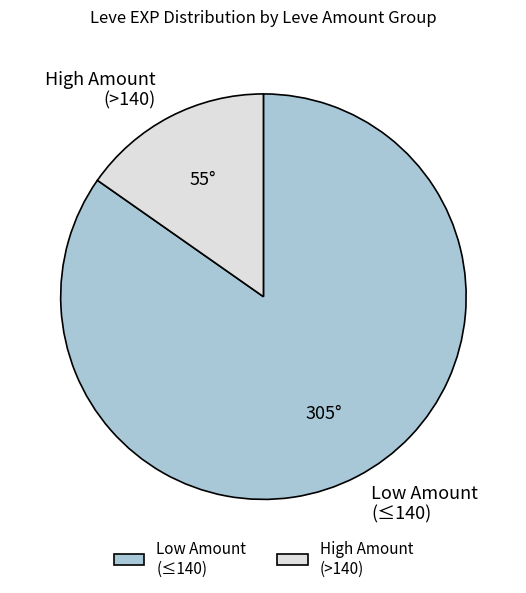

Is there a majority slice in this chart?

Yes